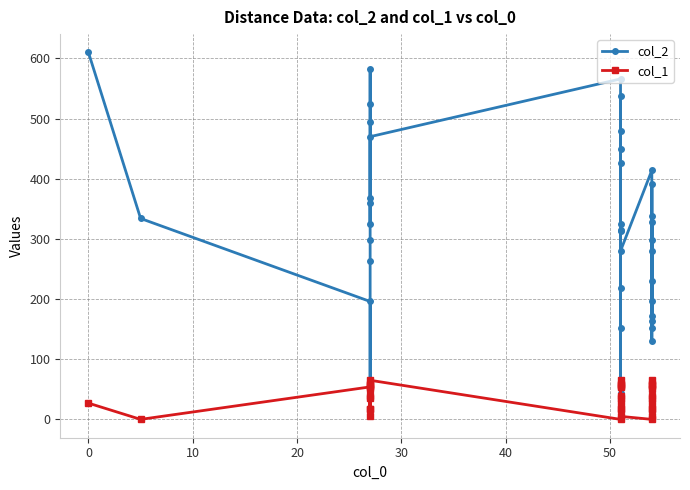

Is the value of col_2 at 35 greater than the value of col_1 at 34?

Yes